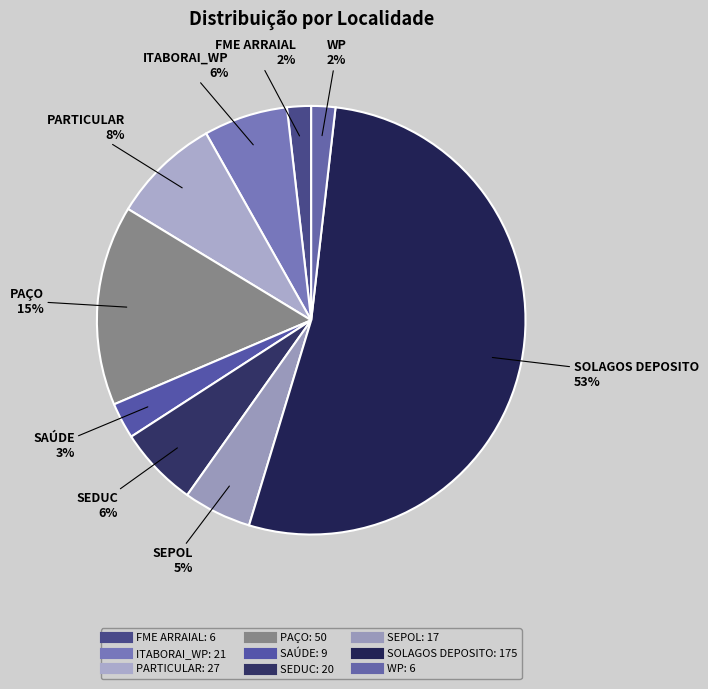

Rank the categories by value from lowest to highest.

FME ARRAIAL, WP, SAÚDE, SEPOL, SEDUC, ITABORAI_WP, PARTICULAR, PAÇO, SOLAGOS DEPOSITO